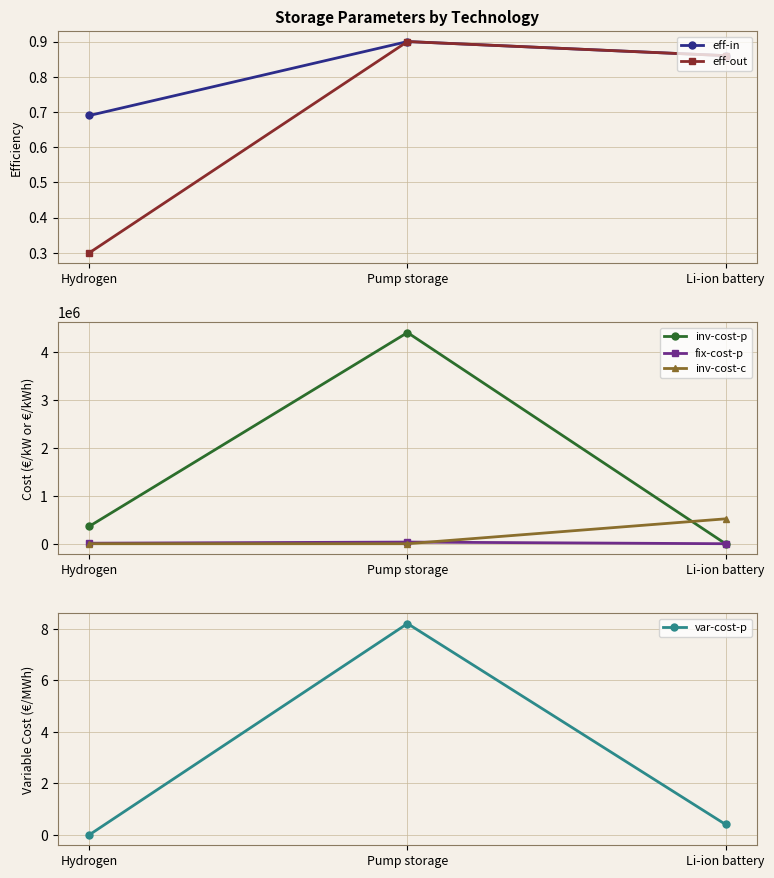

At which category does the chart reach its peak across all series?

Pump storage